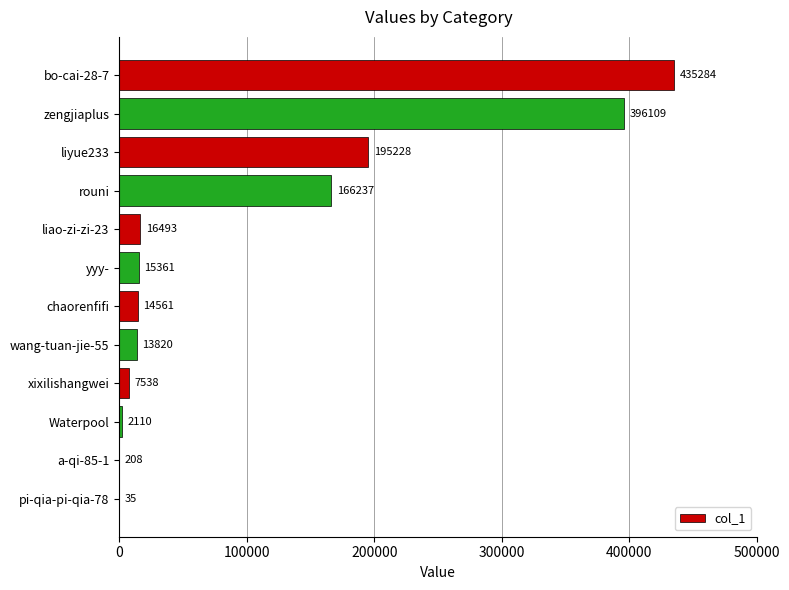

Where is the data nearest to the value 217659?

liyue233